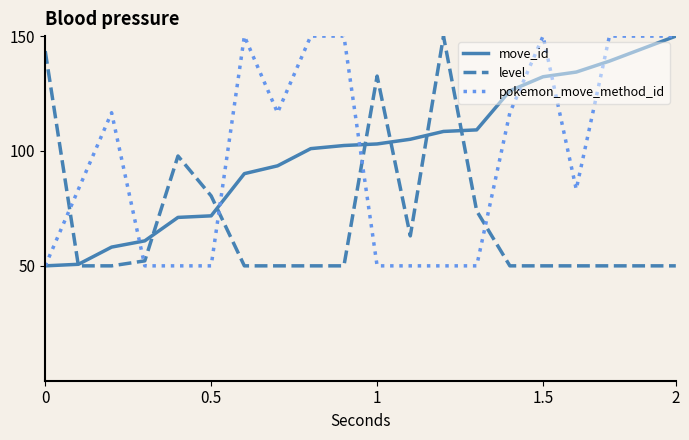

True or false: pokemon_move_method_id and level cross at least once.

True